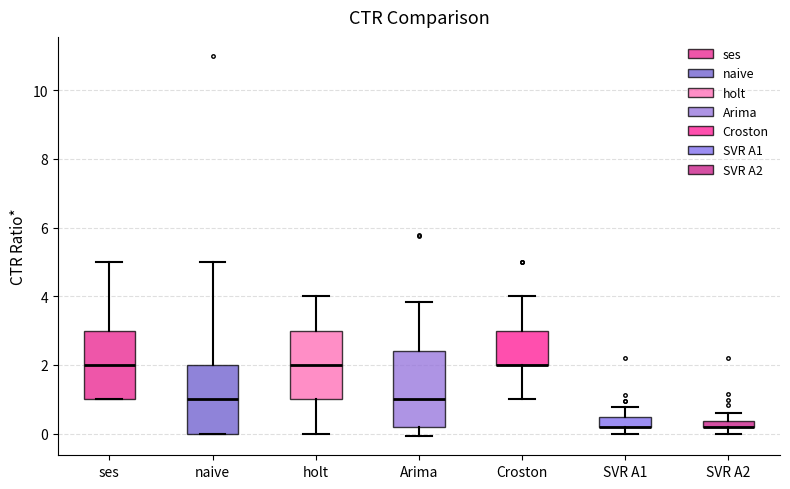

Comparing the boxes themselves (not the whiskers), which one is the tallest?

Arima